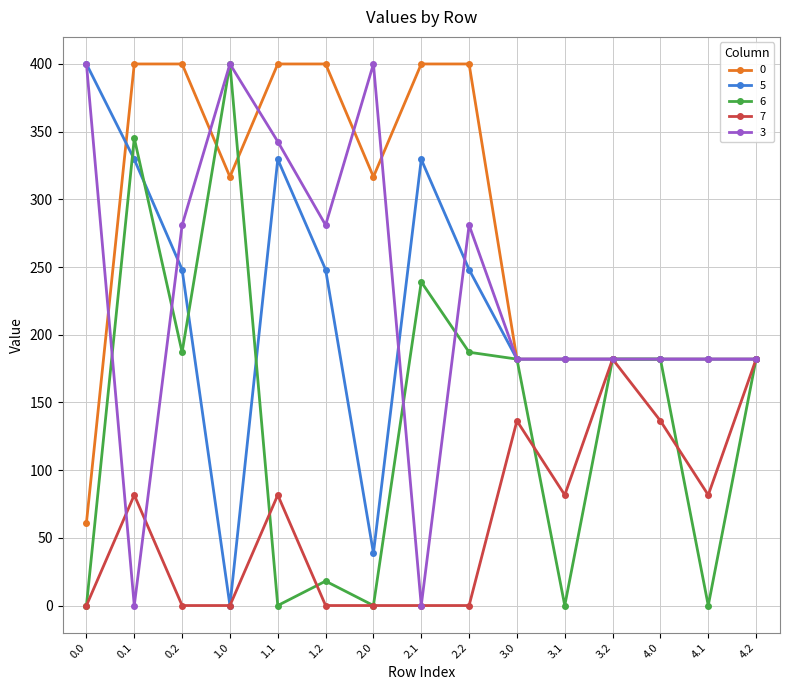

Is it true that 5 equals 88.9 at 4.1?

False